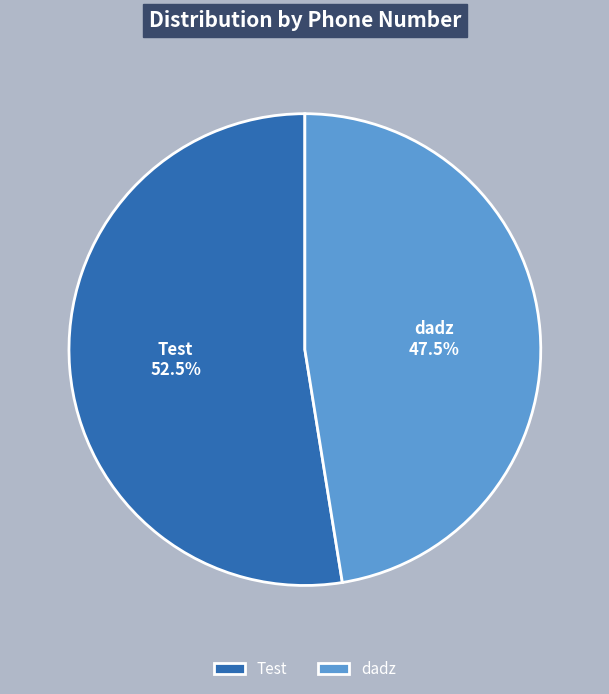

Which category has the biggest portion of the pie?

Test